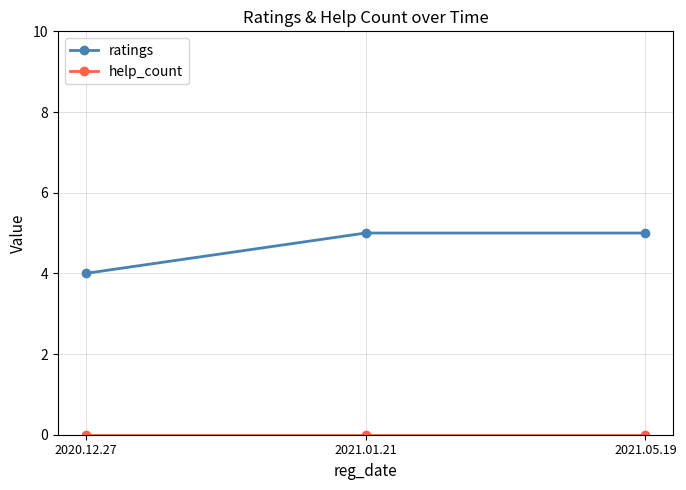

What is the value of the ratings point at the 3rd from the left?

5